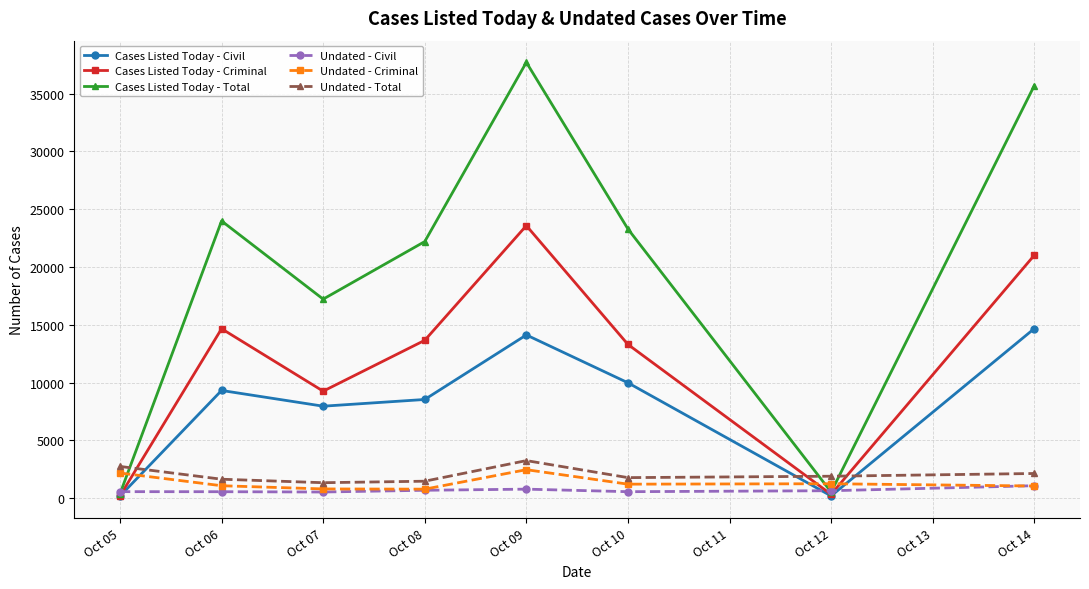

Which category has the highest value in the Cases Listed Today - Criminal series?

Oct 09